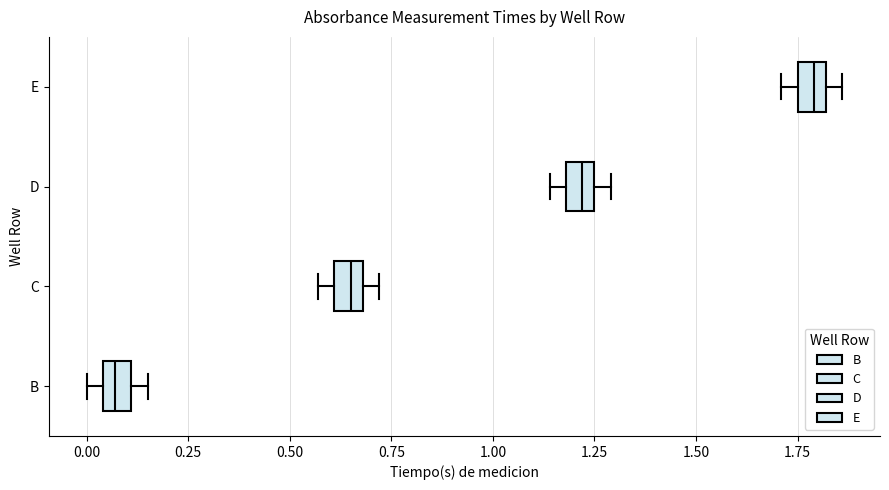

Which box has the furthest to the left median line?

B